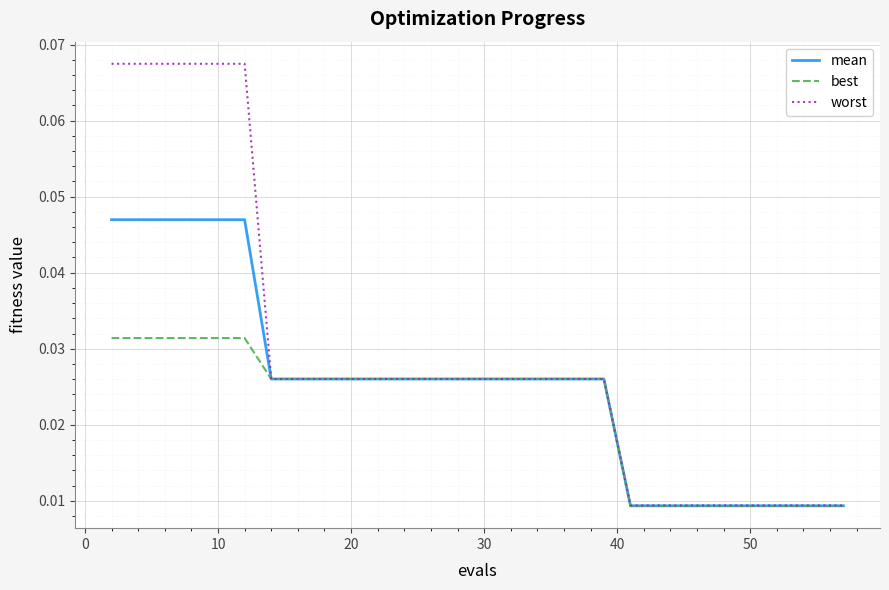

Rank the series by their average value, from lowest to highest.

best, mean, worst